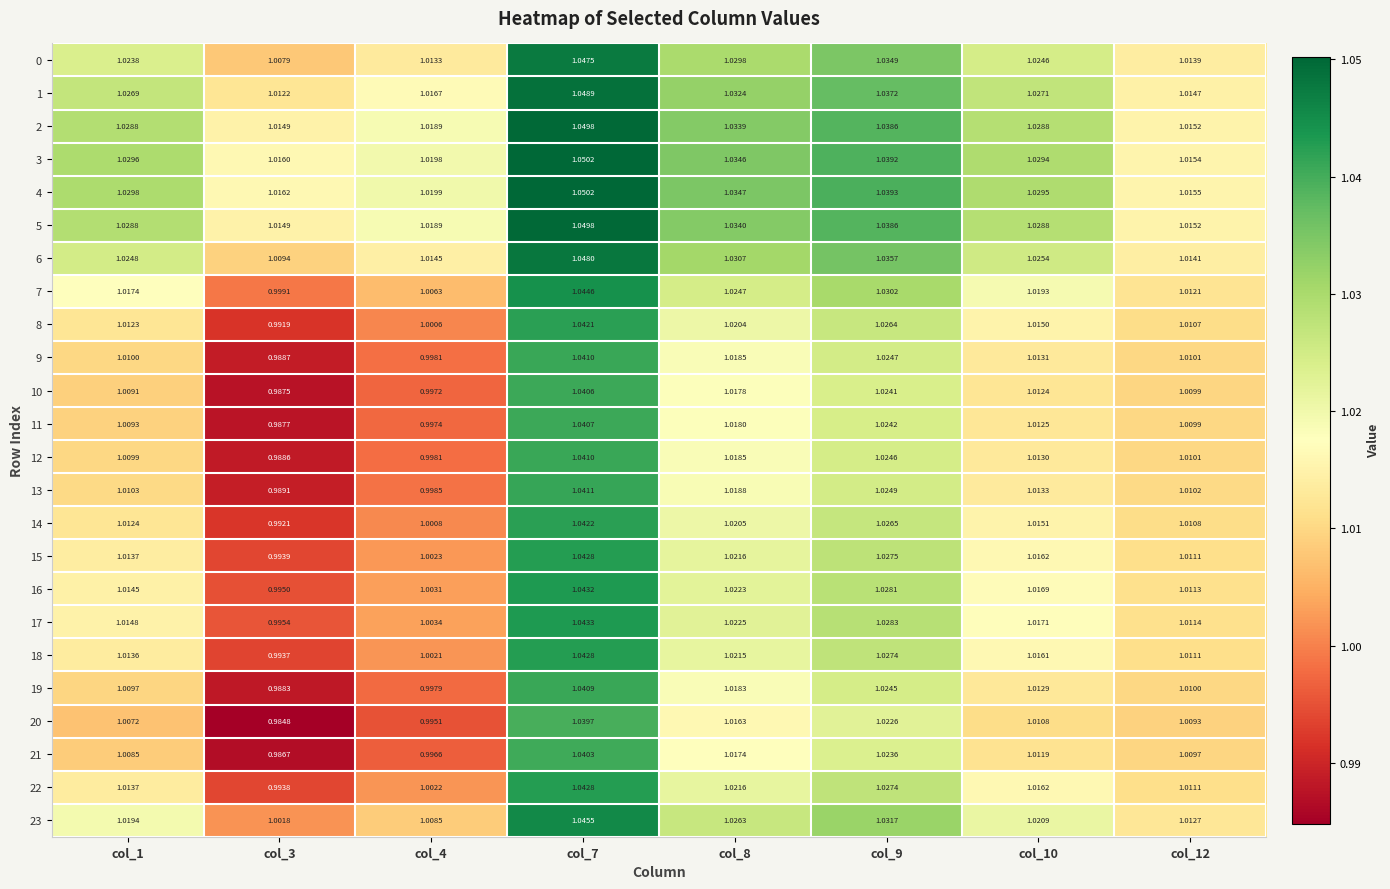

Is the value of 8 at col_3 greater than the value of 11 at col_8?

No